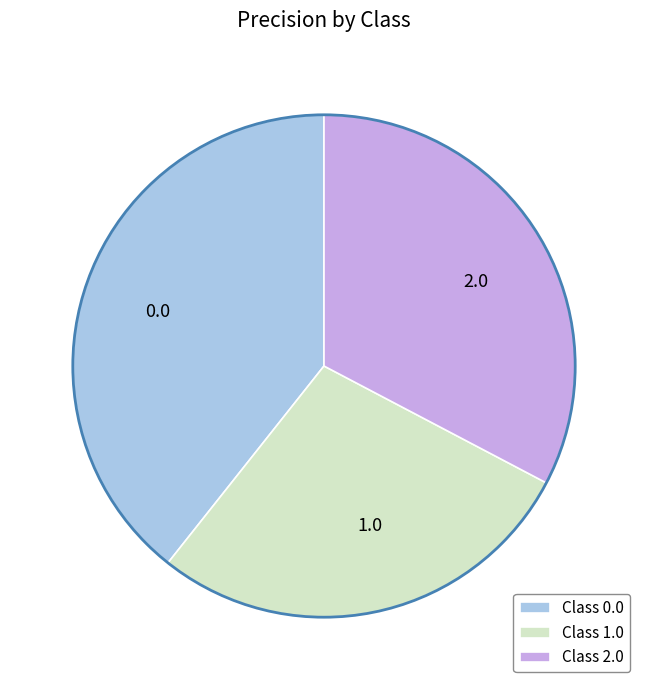

What is the ratio of the value at 2.0 to the value at 0.0?

0.8